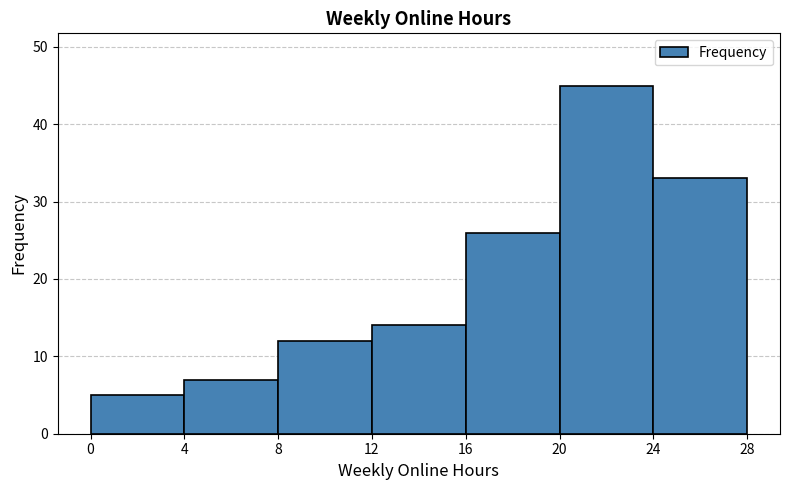

Reading left to right, transcribe this chart: for each bar, give the range it covers on the x-axis and its height. The values are not printed on the chart, so give them approximately, as read against the axis.

0 to 4: 5
4 to 8: 7
8 to 12: 12
12 to 16: 14
16 to 20: 26
20 to 24: 45
24 to 28: 33